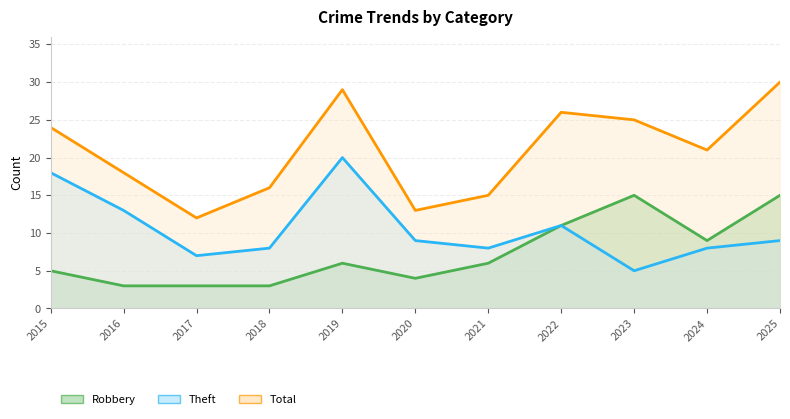

List the series in order of their peak value, lowest first.

Robbery, Theft, Total